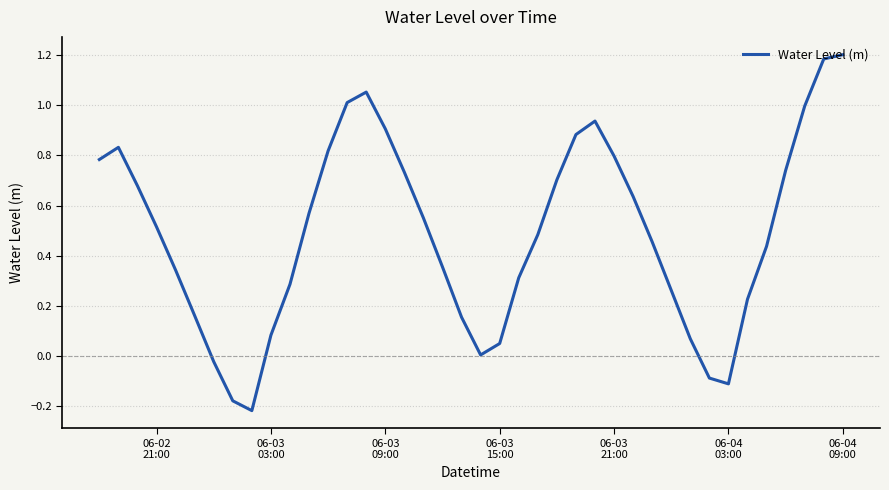

What is the difference between the maximum and minimum values?

1.4